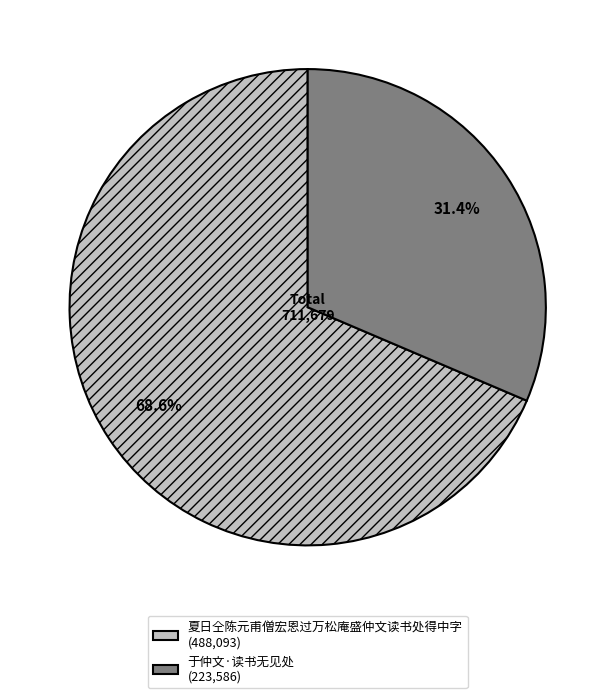

Which slice is the largest?

夏日仝陈元甫僧宏恩过万松庵盛仲文读书处得中字